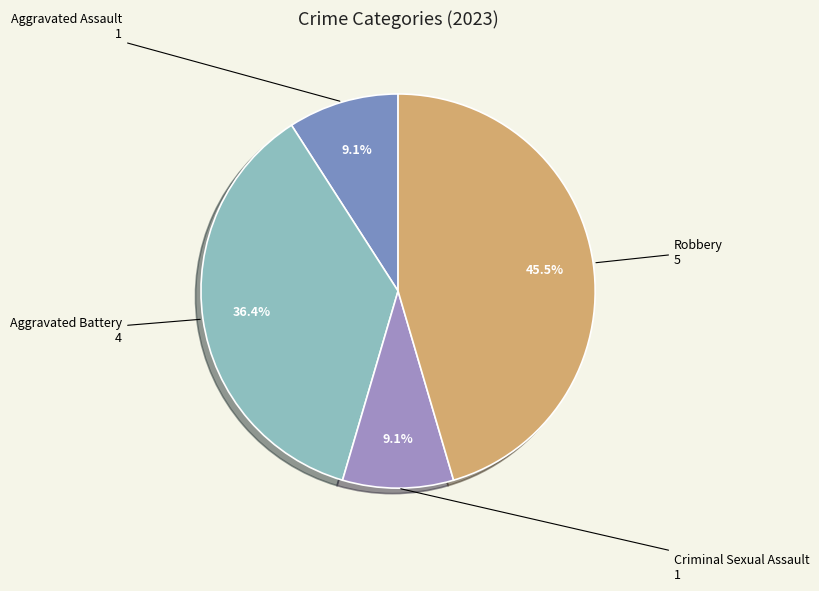

How many slices are in this pie chart?

4